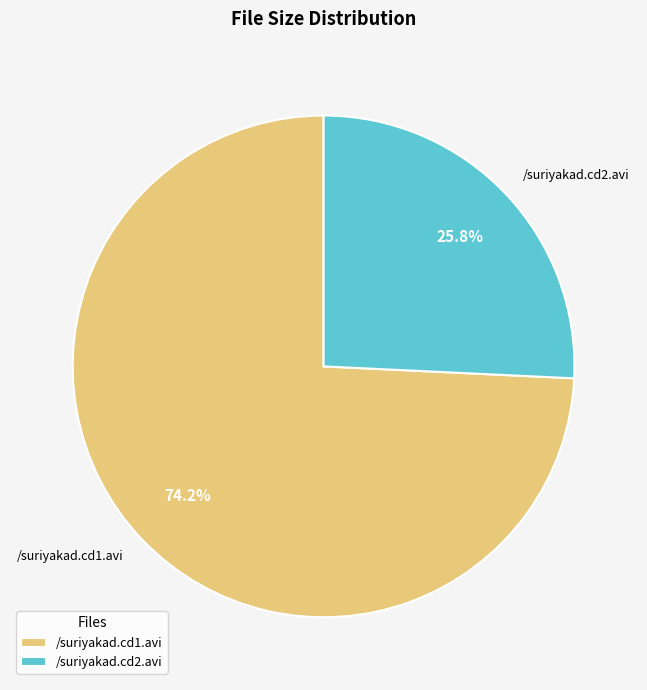

To the nearest percent, what is the combined percentage of /suriyakad.cd2.avi and /suriyakad.cd1.avi?

100%